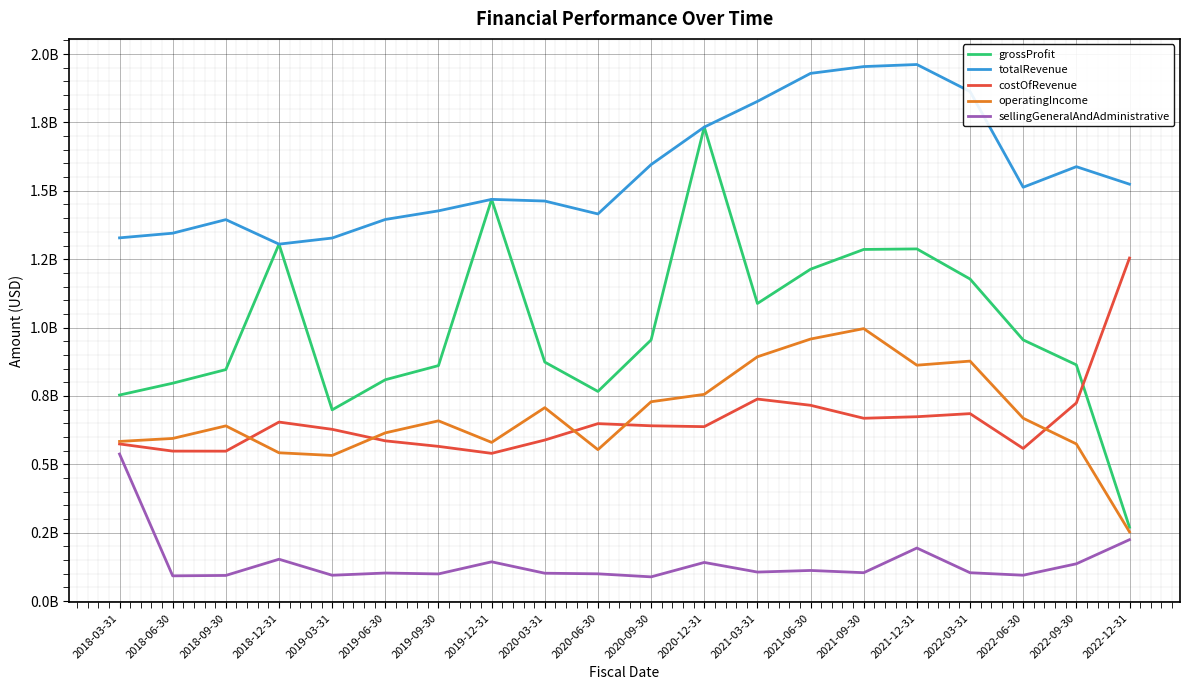

Reading left to right, transcribe all the data shown in this chart.

grossProfit: 2018-03-31=753400000	2018-06-30=796600000	2018-09-30=846400000	2018-12-31=1305000000	2019-03-31=699300000	2019-06-30=809300000	2019-09-30=861000000	2019-12-31=1468700000	2020-03-31=873800000	2020-06-30=766600000	2020-09-30=954800000	2020-12-31=1732900000	2021-03-31=1088100000	2021-06-30=1213400000	2021-09-30=1285600000	2021-12-31=1287600000	2022-03-31=1177600000	2022-06-30=954900000	2022-09-30=863700000	2022-12-31=270100000
totalRevenue: 2018-03-31=1328000000	2018-06-30=1345000000	2018-09-30=1394600000	2018-12-31=1305000000	2019-03-31=1327300000	2019-06-30=1395200000	2019-09-30=1426700000	2019-12-31=1468700000	2020-03-31=1462600000	2020-06-30=1415400000	2020-09-30=1595800000	2020-12-31=1732900000	2021-03-31=1826800000	2021-06-30=1929300000	2021-09-30=1954100000	2021-12-31=1961700000	2022-03-31=1863000000	2022-06-30=1513000000	2022-09-30=1588200000	2022-12-31=1524200000
costOfRevenue: 2018-03-31=574600000	2018-06-30=548400000	2018-09-30=548200000	2018-12-31=654600000	2019-03-31=628000000	2019-06-30=585900000	2019-09-30=565700000	2019-12-31=540200000	2020-03-31=588800000	2020-06-30=648800000	2020-09-30=641000000	2020-12-31=637800000	2021-03-31=738700000	2021-06-30=715900000	2021-09-30=668500000	2021-12-31=674100000	2022-03-31=685400000	2022-06-30=558100000	2022-09-30=724500000	2022-12-31=1254100000
operatingIncome: 2018-03-31=583800000	2018-06-30=594700000	2018-09-30=640600000	2018-12-31=542300000	2019-03-31=532500000	2019-06-30=615100000	2019-09-30=659100000	2019-12-31=580300000	2020-03-31=707200000	2020-06-30=553700000	2020-09-30=728900000	2020-12-31=755900000	2021-03-31=893200000	2021-06-30=958100000	2021-09-30=996200000	2021-12-31=862500000	2022-03-31=877400000	2022-06-30=668600000	2022-09-30=574600000	2022-12-31=253100000
sellingGeneralAndAdministrative: 2018-03-31=537700000	2018-06-30=92400000	2018-09-30=93900000	2018-12-31=153100000	2019-03-31=94600000	2019-06-30=102700000	2019-09-30=99400000	2019-12-31=143700000	2020-03-31=102000000	2020-06-30=99800000	2020-09-30=88700000	2020-12-31=141400000	2021-03-31=106200000	2021-06-30=112100000	2021-09-30=103900000	2021-12-31=194100000	2022-03-31=103800000	2022-06-30=94700000	2022-09-30=136400000	2022-12-31=224600000